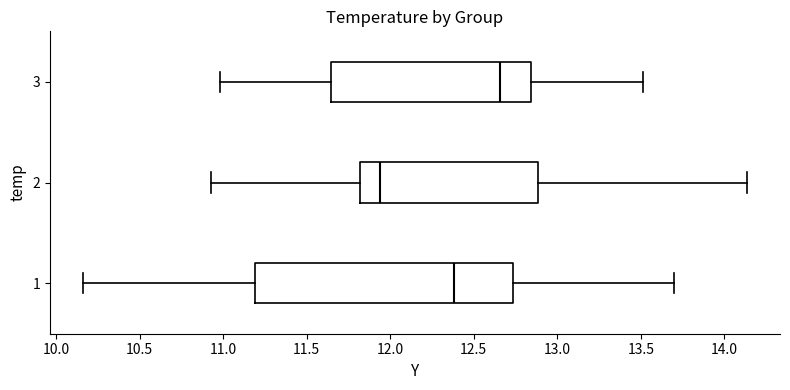

Which box is the widest, from its left edge to its right edge?

1